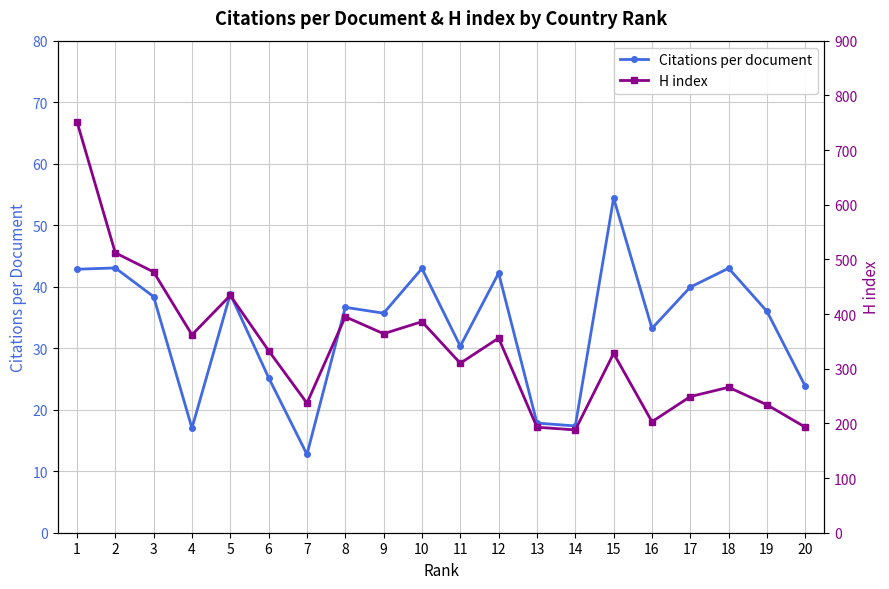

What is the sum of the Citations per document values at 5 and 9?

74.5